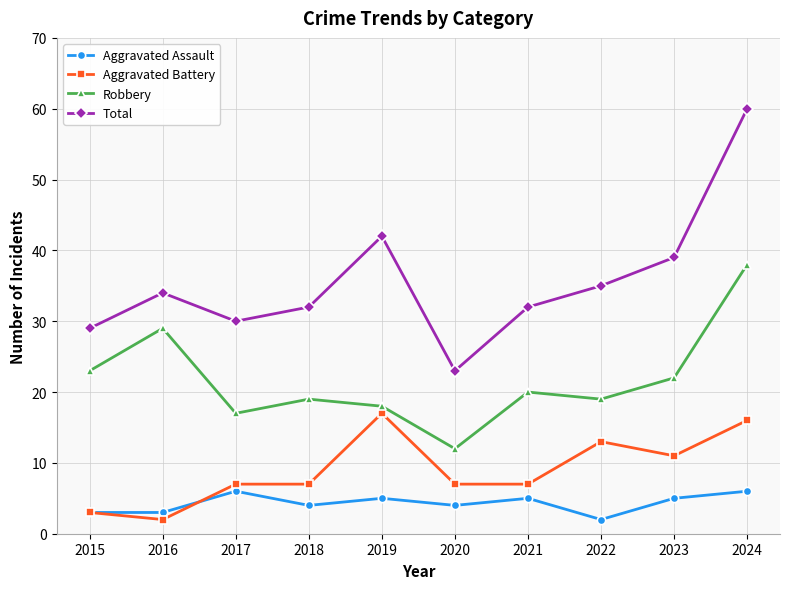

Which category has the lowest value in the Total series?

2020